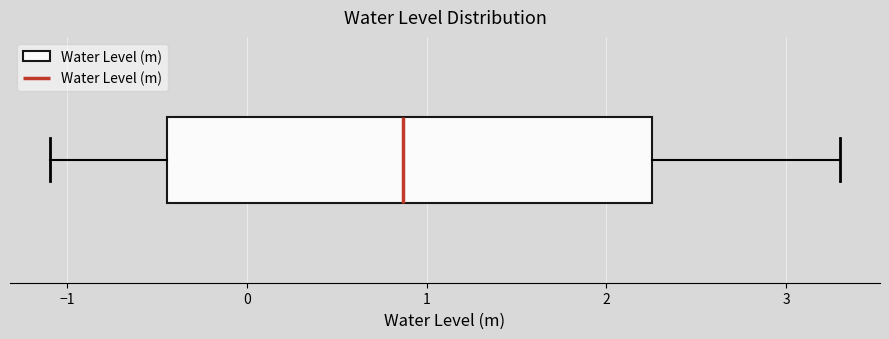

Transcribe this box plot: give where the median line is, the range the box spans, and where the two whiskers end, as read against the x-axis. The values are not printed on the chart, so give them approximately, as read against the axis.

median 0.9, box -0.4 to 2.3, whiskers -1.1 to 3.3